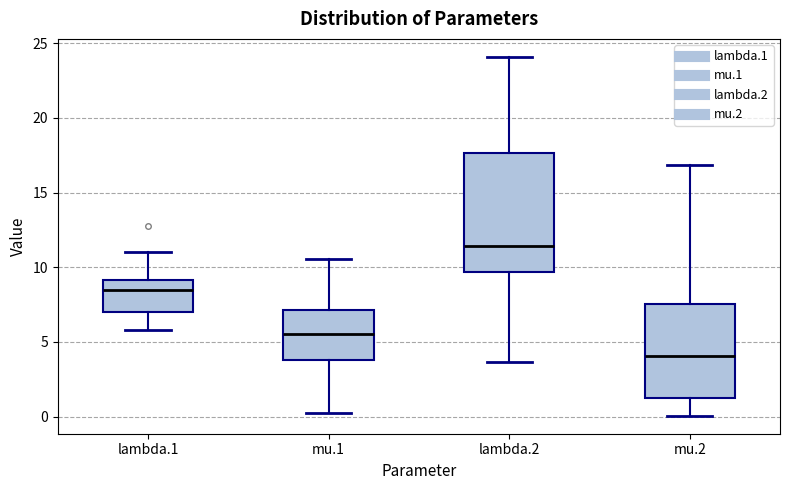

Where is the lower edge of the box for mu.2 on the y-axis? The values are not printed on the chart, so give them approximately, as read against the axis.

1.0